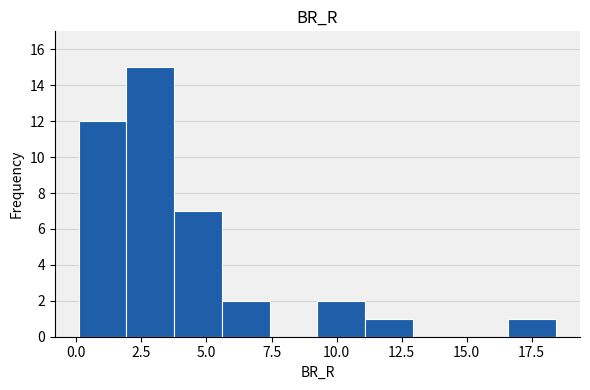

Read against the x-axis, roughly where is the centre of the tallest bar?

3.0